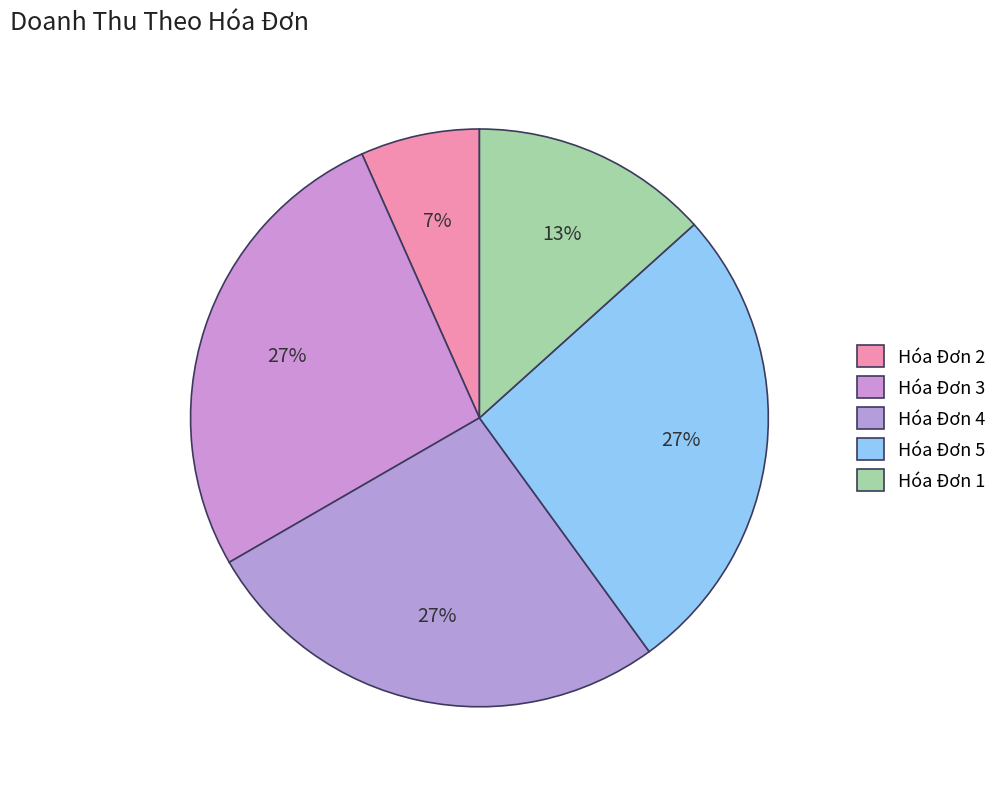

Rank the categories by value from lowest to highest.

Hóa Đơn 2, Hóa Đơn 1, Hóa Đơn 3, Hóa Đơn 4, Hóa Đơn 5